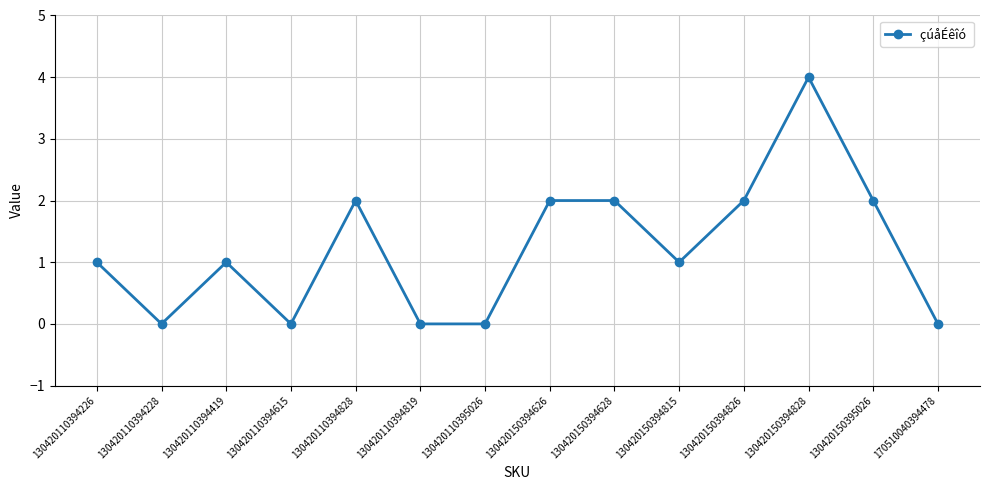

The value at 130420150394628 is 3. True or false?

False